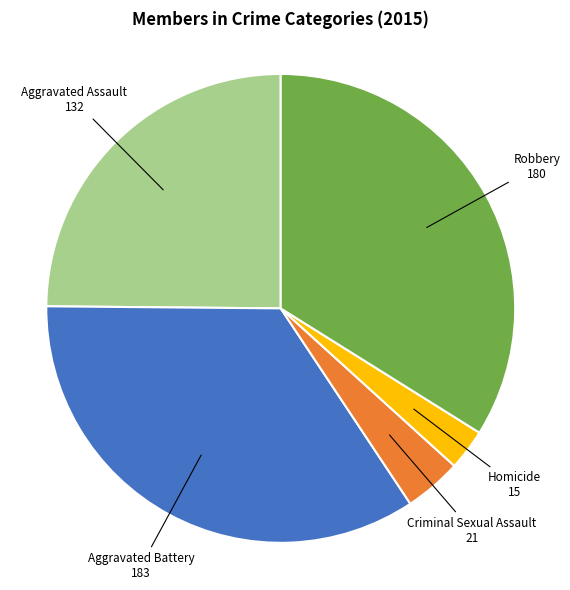

Is there a majority slice in this chart?

No